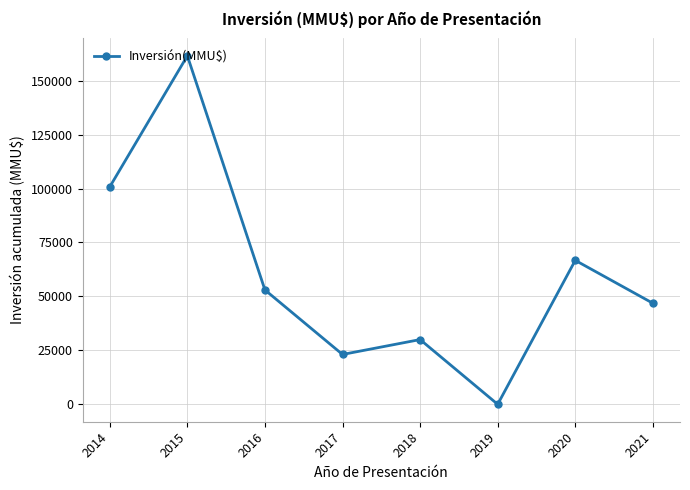

What is the ratio of the value at 2014 to the value at 2018?

3.4